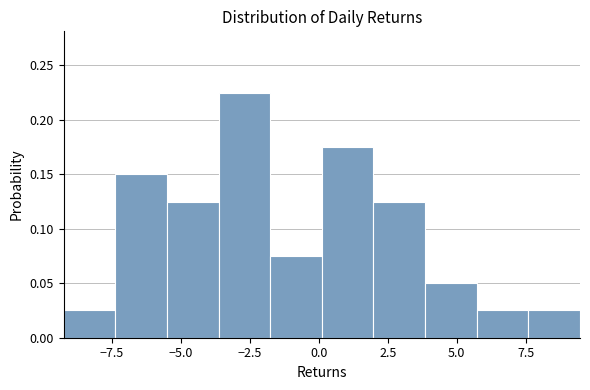

Around what value on the x-axis is the tallest bar? Give the approximate position of its centre, as read against the axis.

-2.5